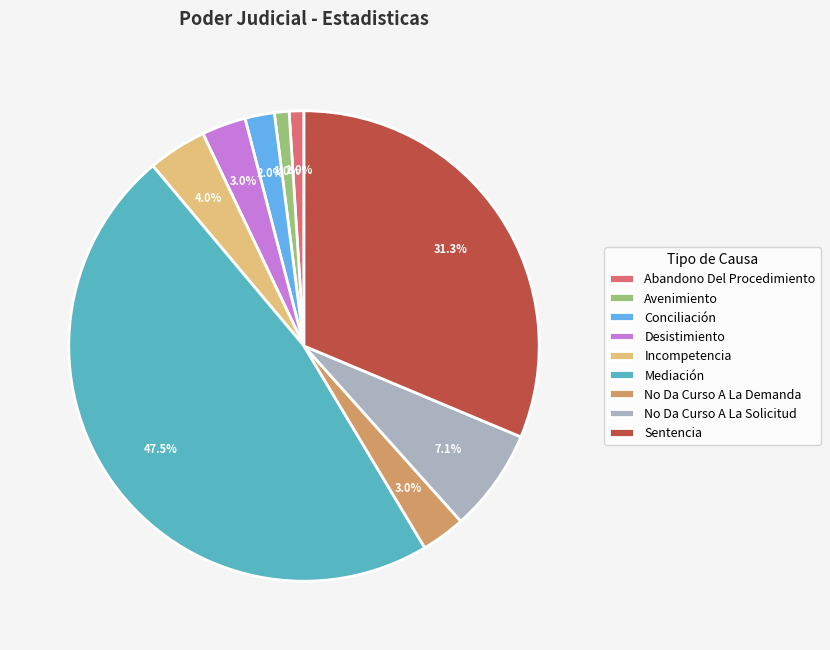

Combined, do No Da Curso A La Solicitud and Abandono Del Procedimiento account for over 50%?

No